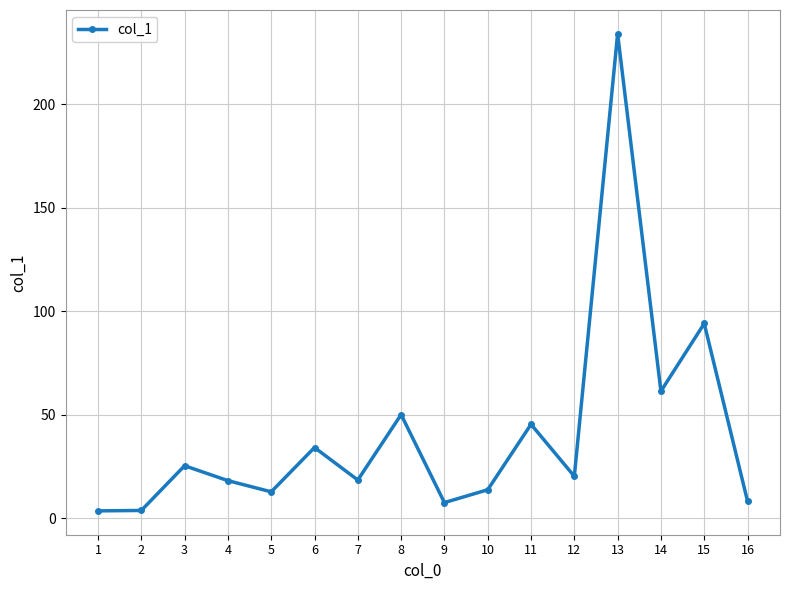

What is the sum of all values?

649.9